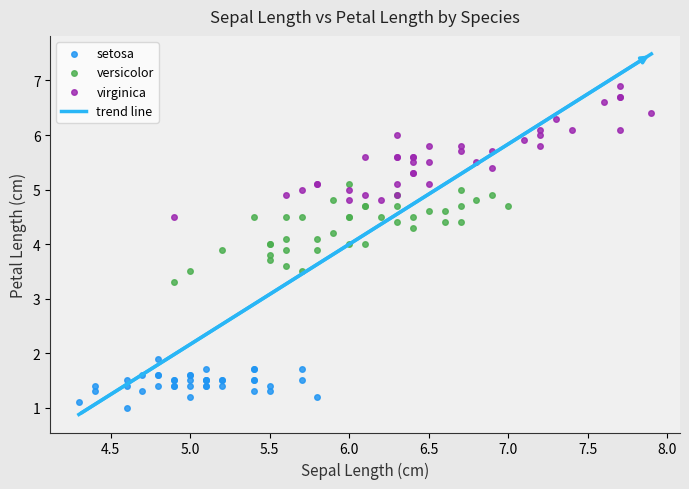

Which series contains the highest Y value?

virginica